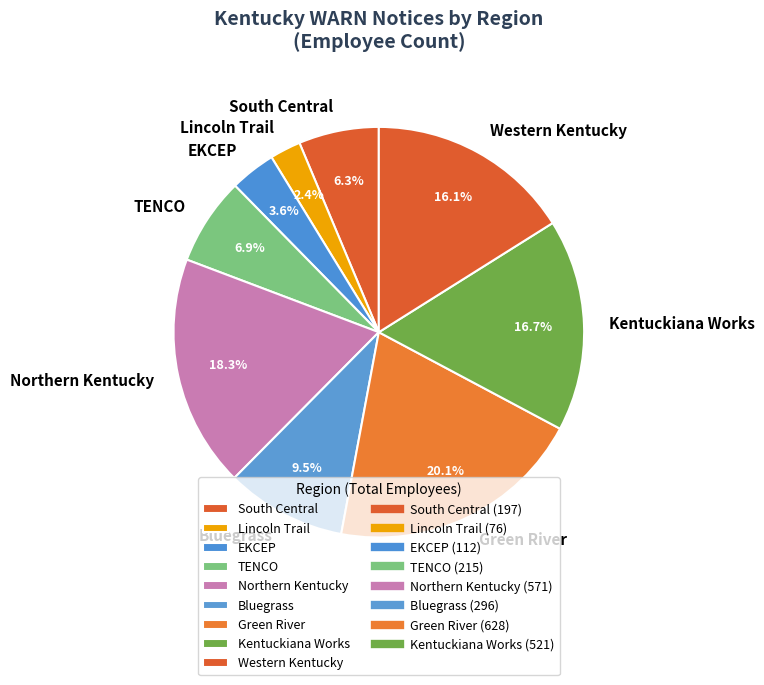

Between Northern Kentucky and TENCO, which is larger?

Northern Kentucky